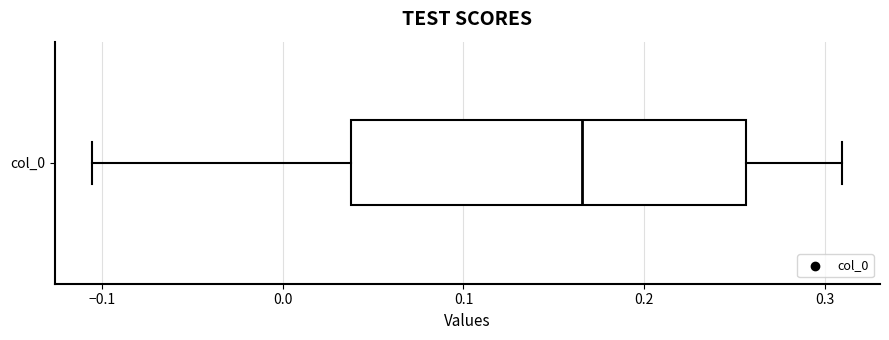

Where does the median line of the box for col_0 sit on the x-axis? The values are not printed on the chart, so give them approximately, as read against the axis.

0.17